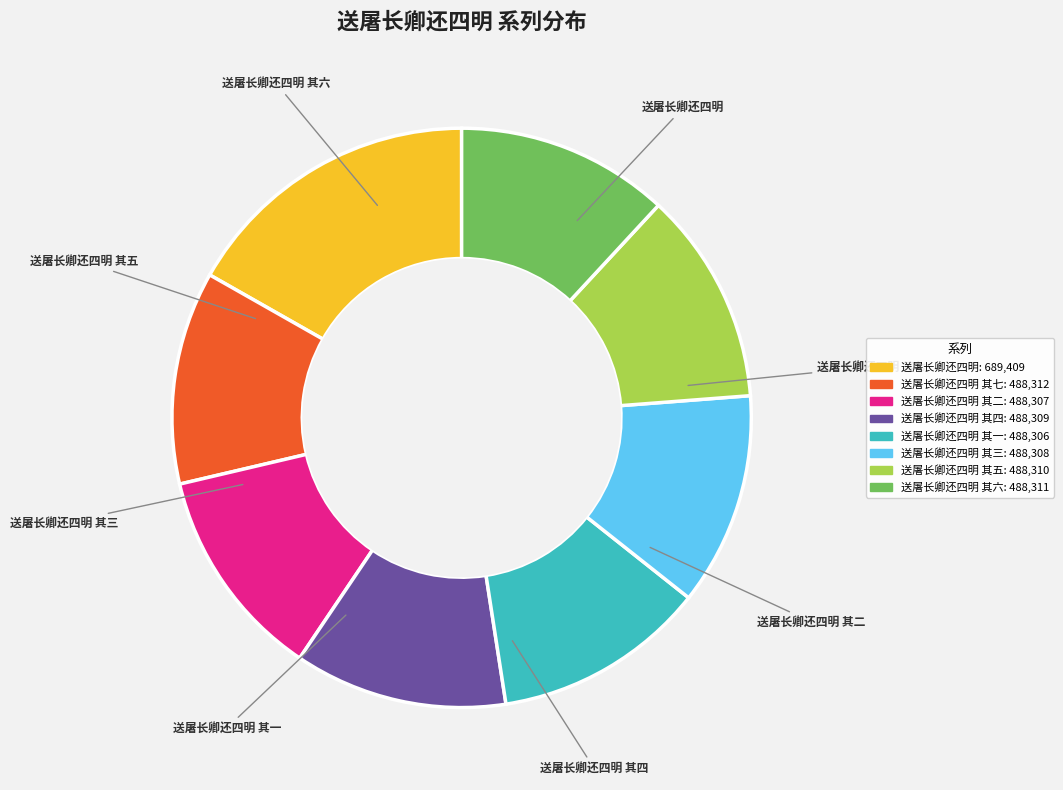

The 送屠长卿还四明 其七 slice represents 12% of the pie. True or false?

True